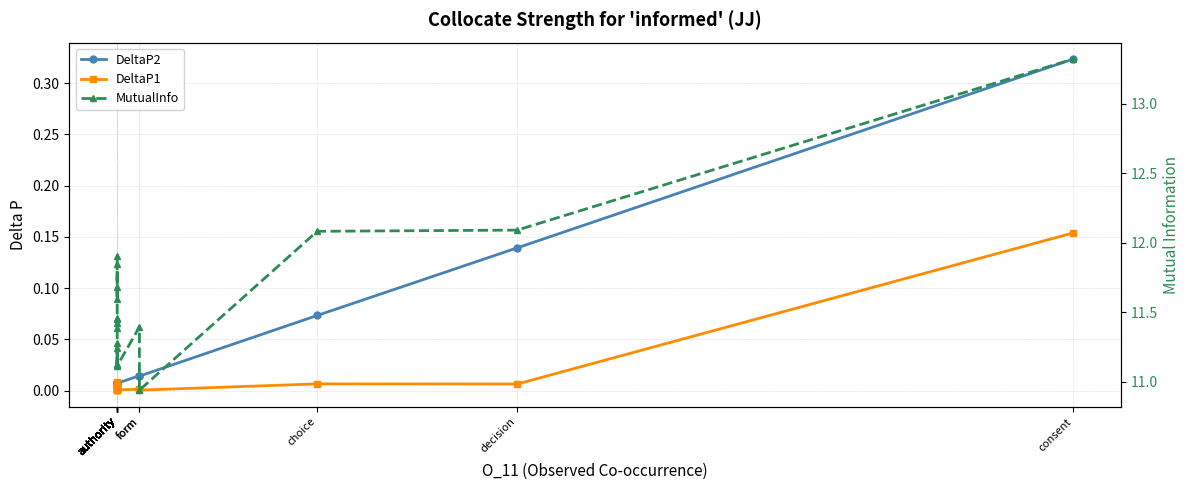

Where is the first local minimum for DeltaP1?

authority